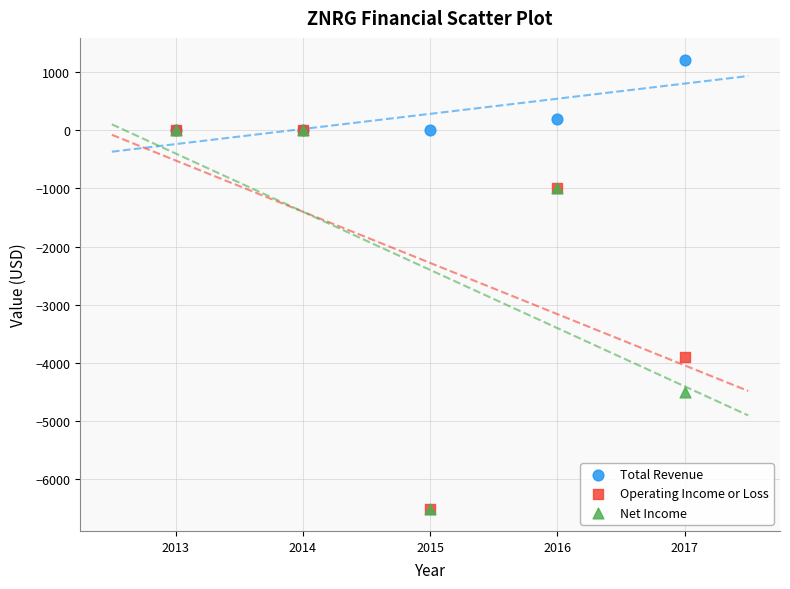

In the Total Revenue series, what Y value is closest to 600?

200